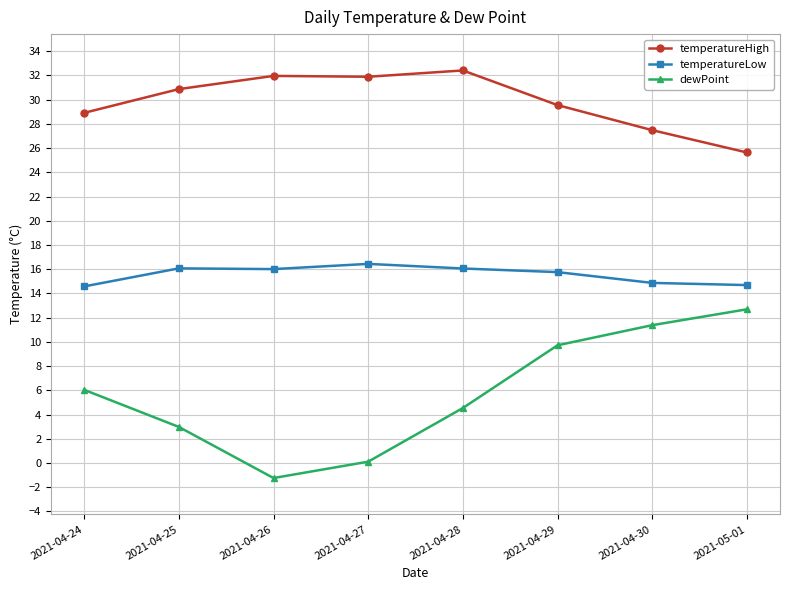

Is this an area chart (filled region under the line)?

No